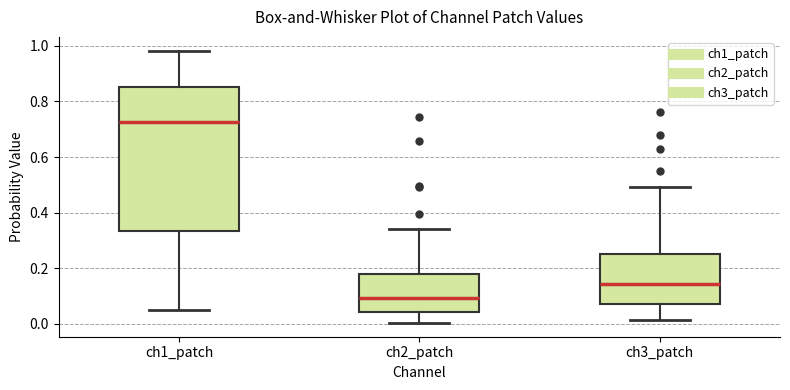

Where does the lower whisker of the box for ch3_patch end on the y-axis? The values are not printed on the chart, so give them approximately, as read against the axis.

0.02